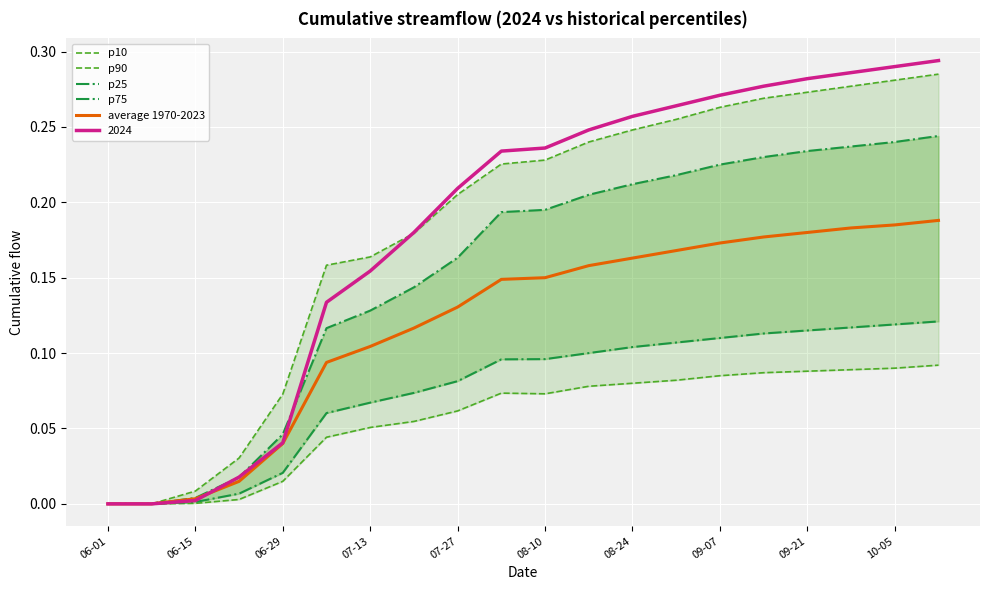

Which series has the largest range (max minus min)?

p90